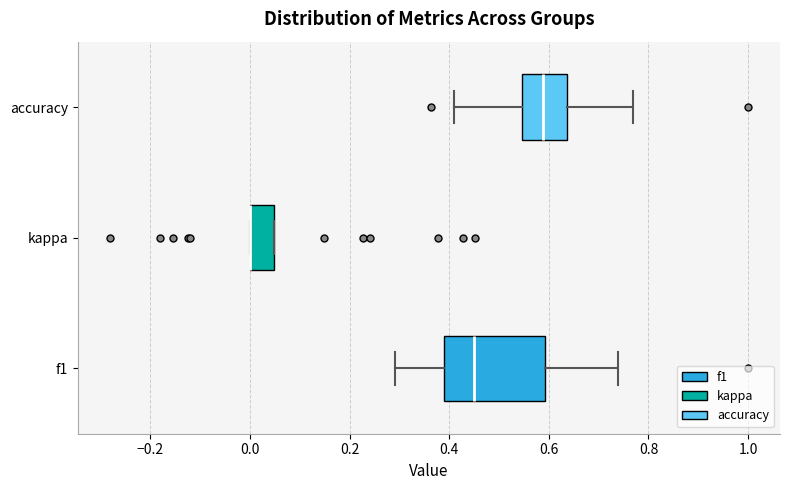

Reading bottom to top, read every box against the x-axis: the position of its median line, the range the box covers, and the ends of its whiskers. The values are not printed on the chart, so give them approximately, as read against the axis.

f1: median 0.46, box 0.38 to 0.60, whiskers 0.30 to 0.74
kappa: median 0.00 (drawn on the box's left edge), box 0.00 to 0.04, whiskers 0.00 to 0.04
accuracy: median 0.58, box 0.54 to 0.64, whiskers 0.40 to 0.76